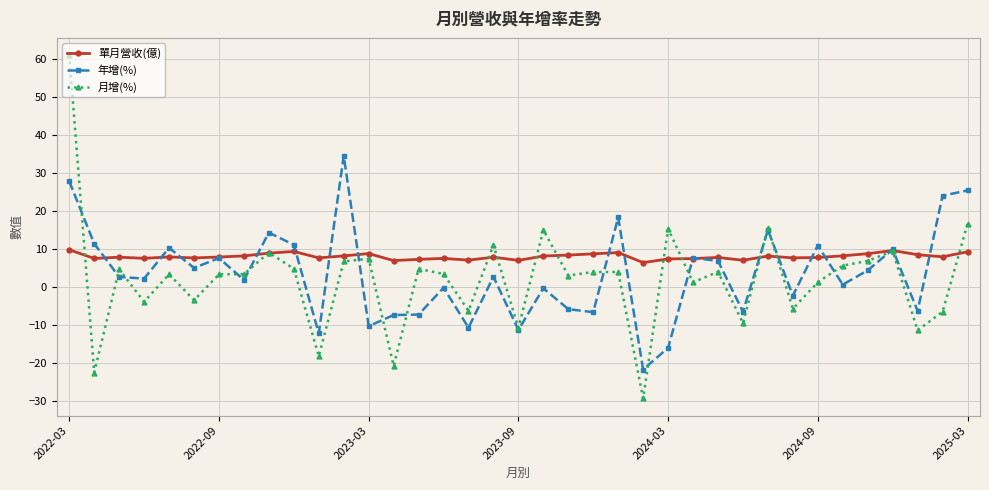

What is the value of the 月增(%) point at the 19th from the left?

-10.8